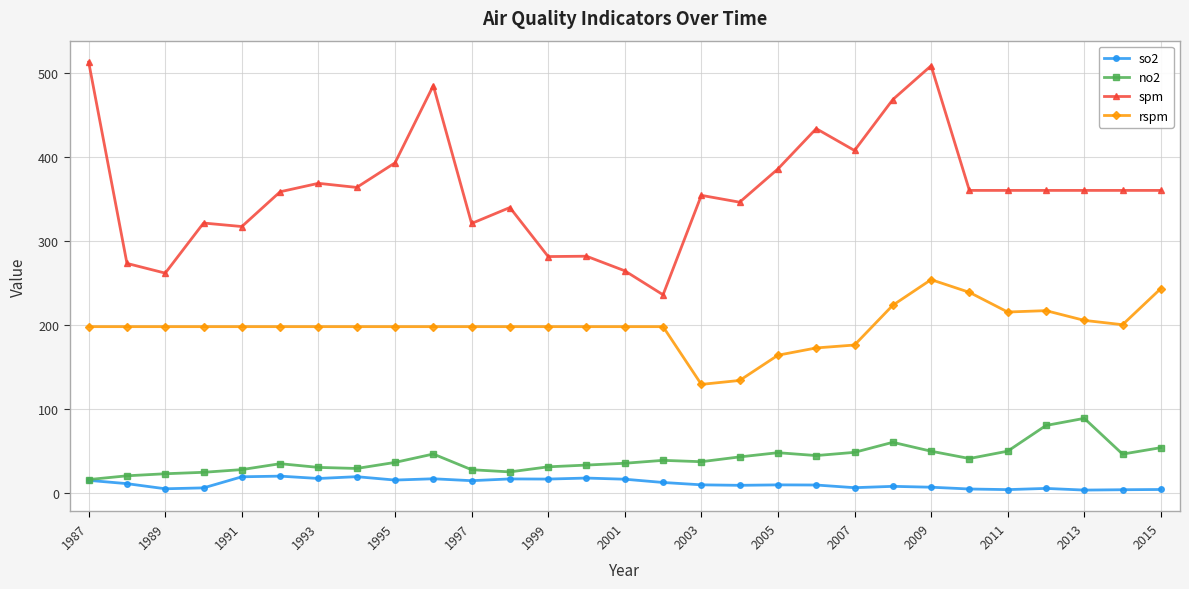

What is the value of the spm point at the 7th from the left?

368.4